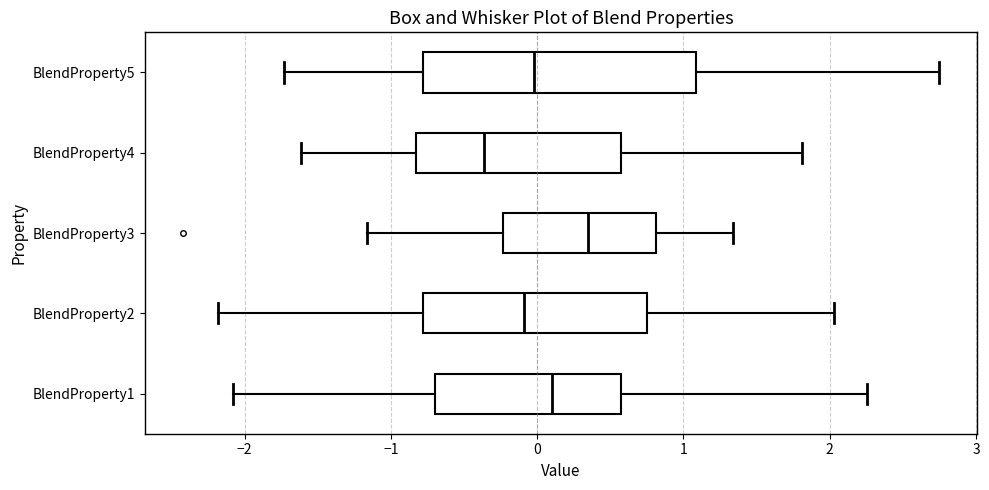

Which box's median line is the furthest to the right?

BlendProperty3